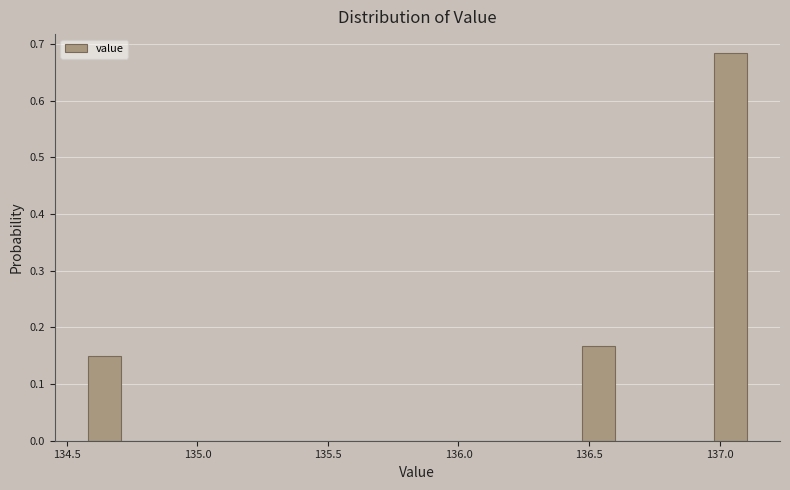

Around what value on the x-axis is the tallest bar? Give the approximate position of its centre, as read against the axis.

137.05